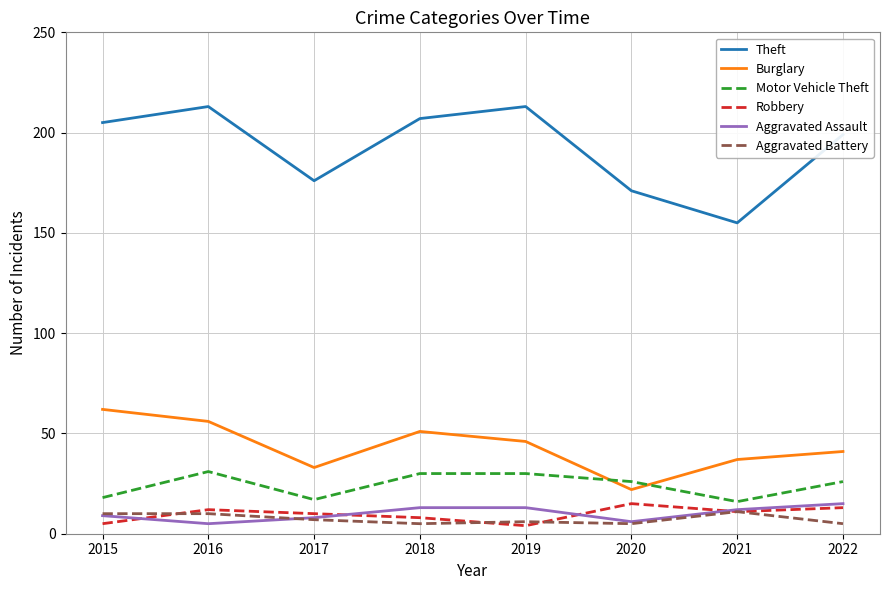

What is the greatest value displayed?

213